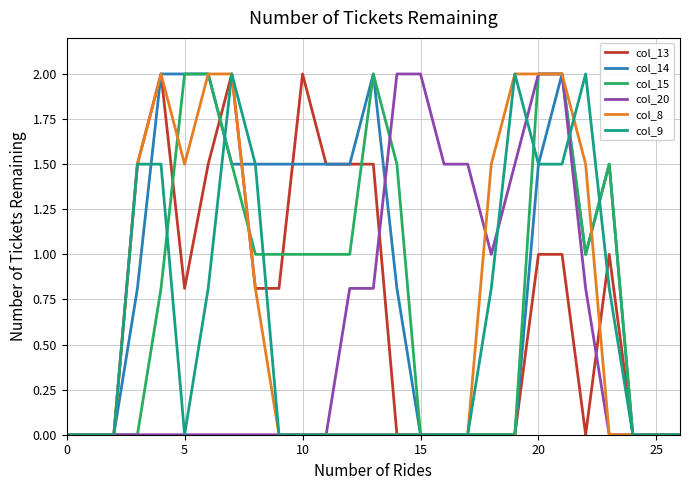

What is the highest value of the col_9 series?

2.0